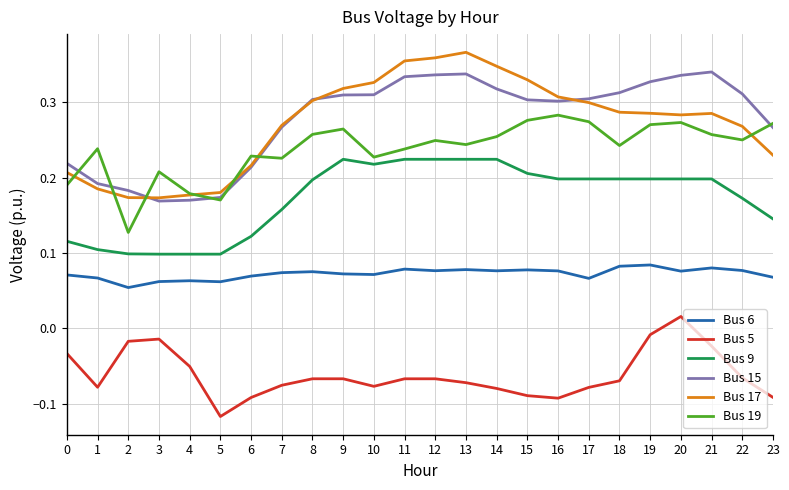

The value of Bus 19 at 5 is 0.3. True or false?

False